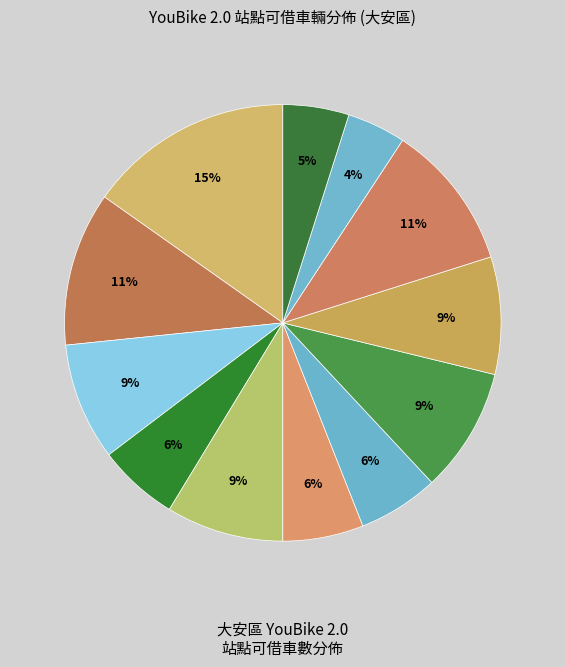

Count the number of slices in the pie.

12